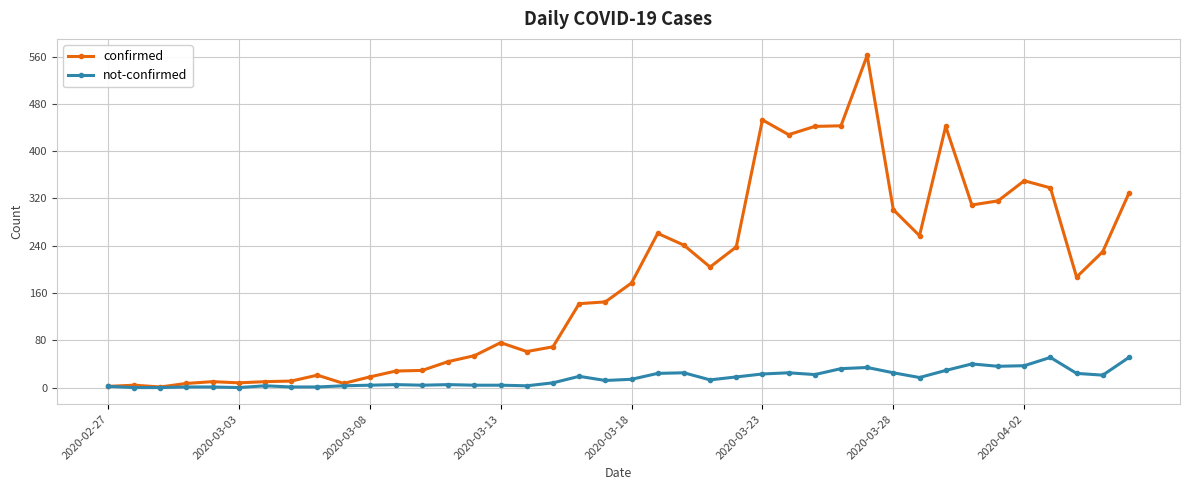

Which series has the widest spread of values?

confirmed